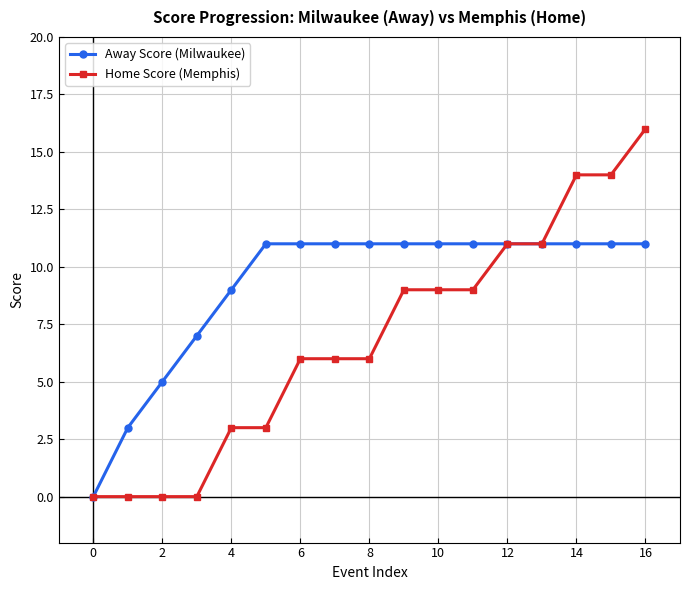

Which series has the largest total across all categories?

Away Score (Milwaukee)